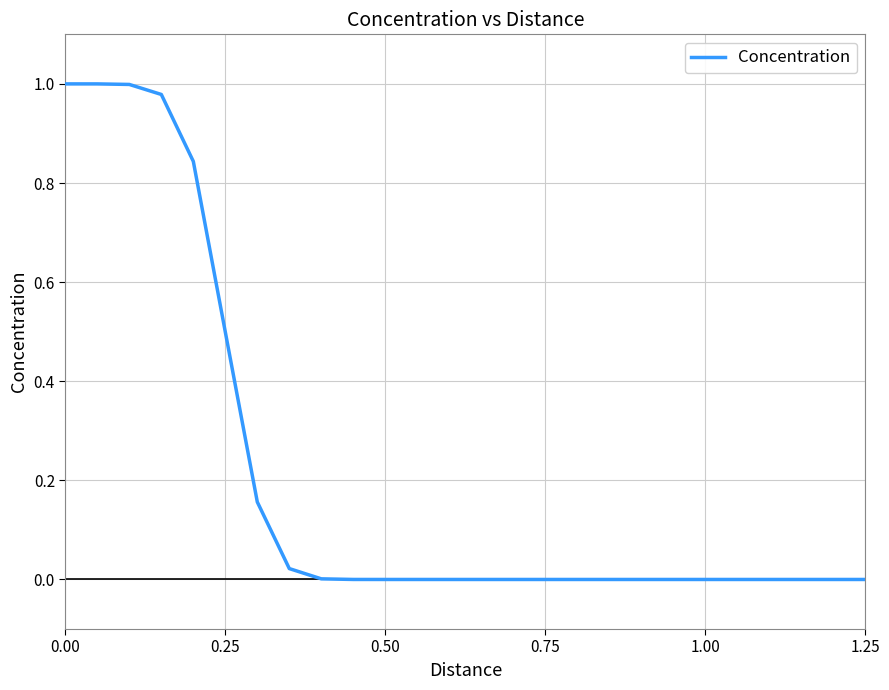

What is the sum of all values?

5.5